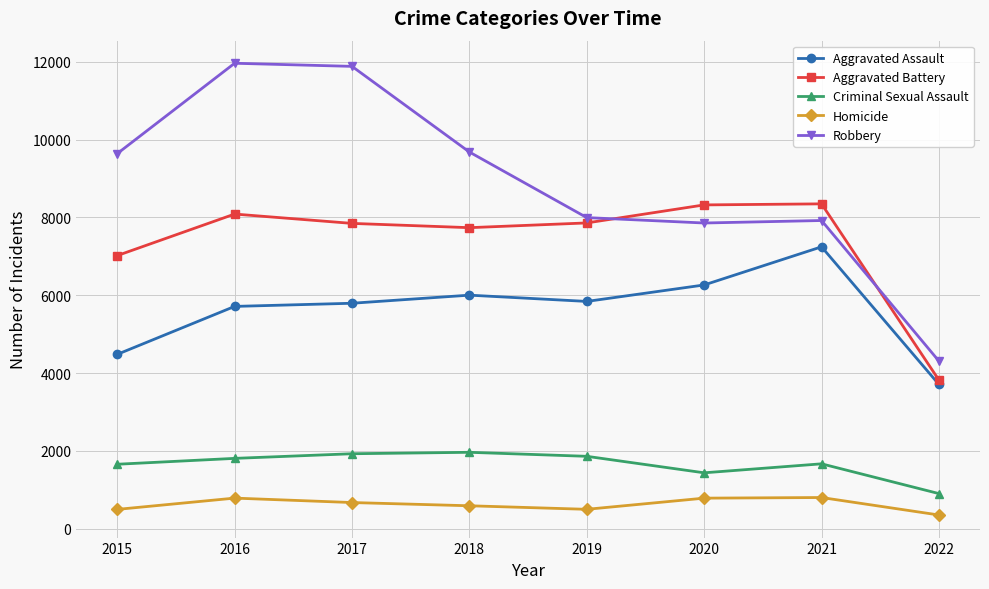

What is the difference between the maximum and minimum values in the Aggravated Assault series?

3536